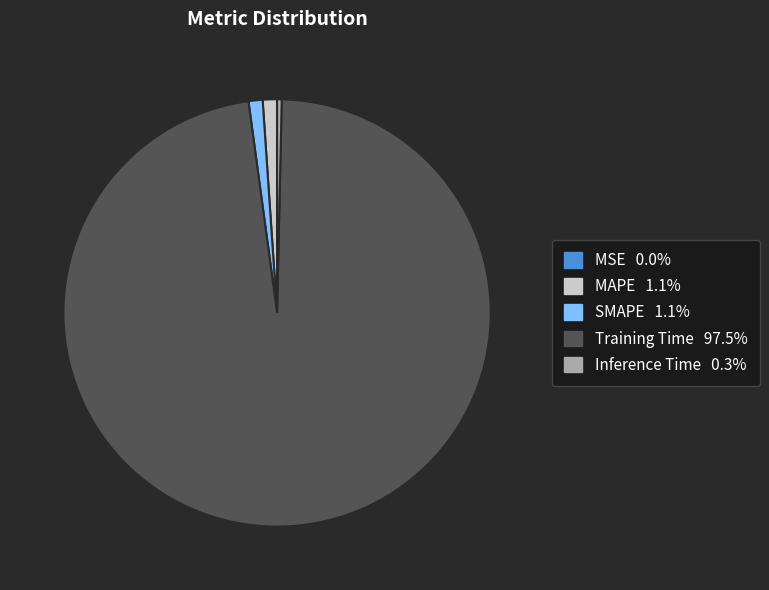

True or false: SMAPE accounts for 1% of the total.

True